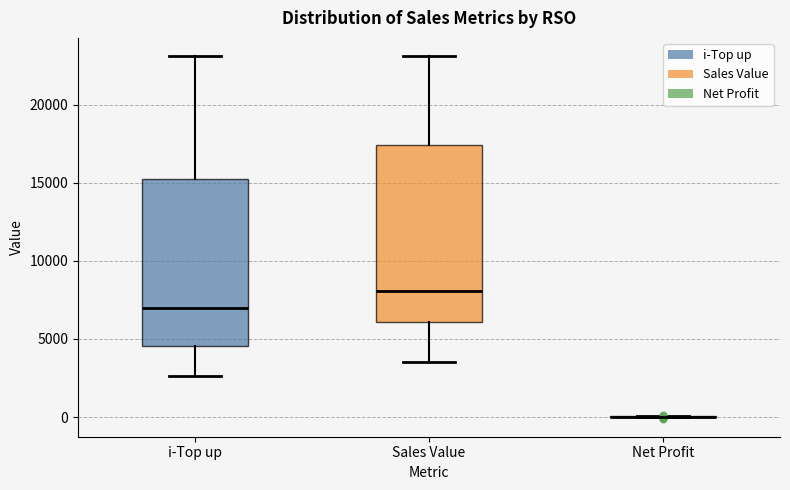

Where is the lower edge of the box for Sales Value on the y-axis? The values are not printed on the chart, so give them approximately, as read against the axis.

6000